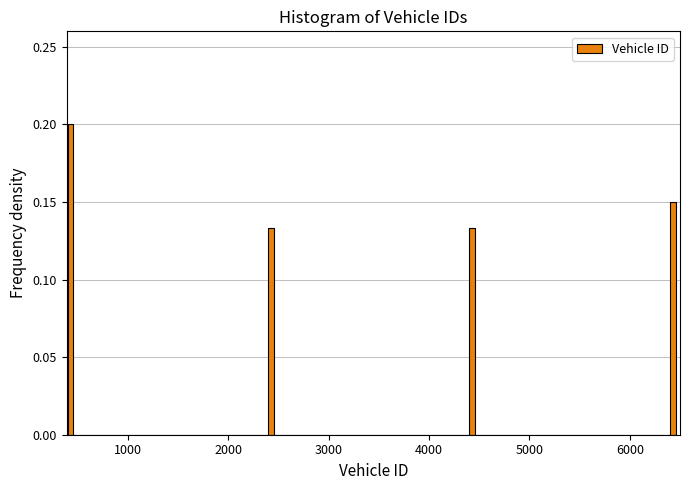

Read against the x-axis, roughly where is the centre of the tallest bar?

400